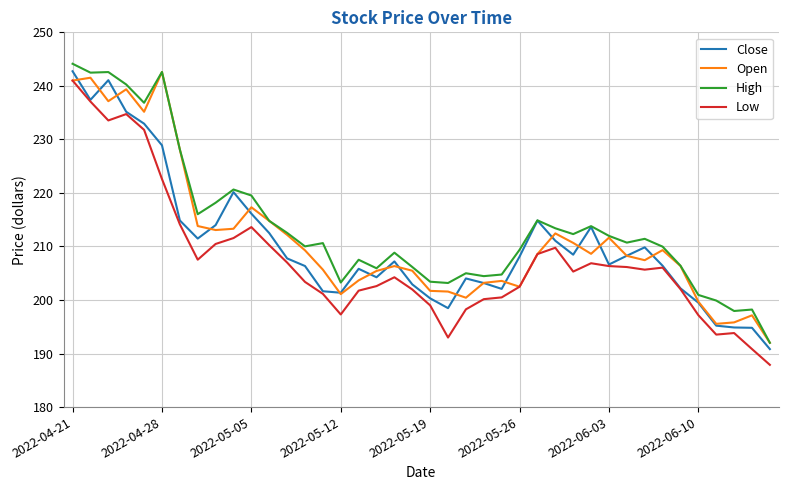

What is the smallest value displayed?

187.9